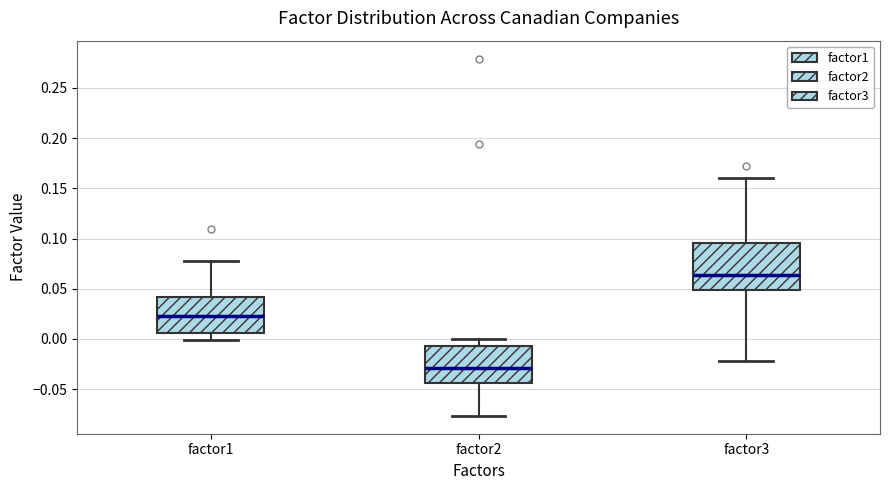

Reading left to right, transcribe this box plot: for each box, give where its median line is, the range the box spans, and where its two whiskers end, as read against the y-axis. The values are not printed on the chart, so give them approximately, as read against the axis.

factor1: median 0.020, box 0.005 to 0.040, whiskers 0.000 to 0.080
factor2: median -0.030, box -0.045 to -0.005, whiskers -0.075 to 0.000
factor3: median 0.065, box 0.050 to 0.095, whiskers -0.020 to 0.160